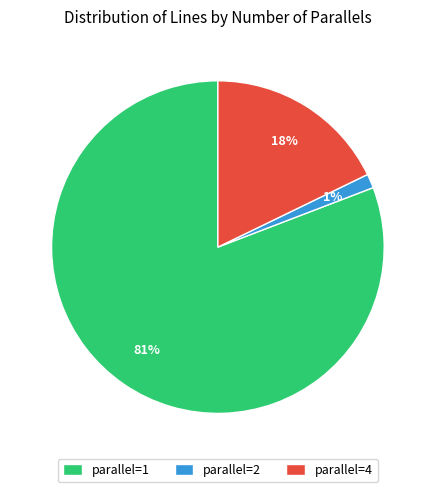

Do parallel=2 and parallel=4 together represent more than half of the pie?

No